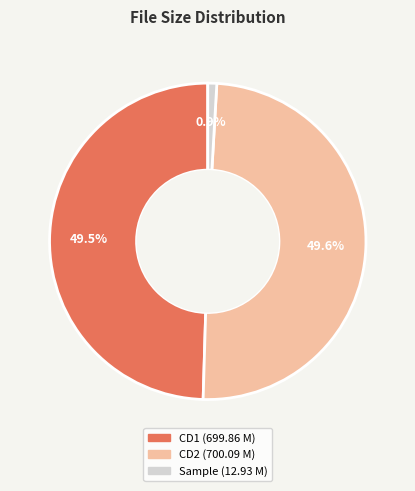

Does any single category account for the majority?

No